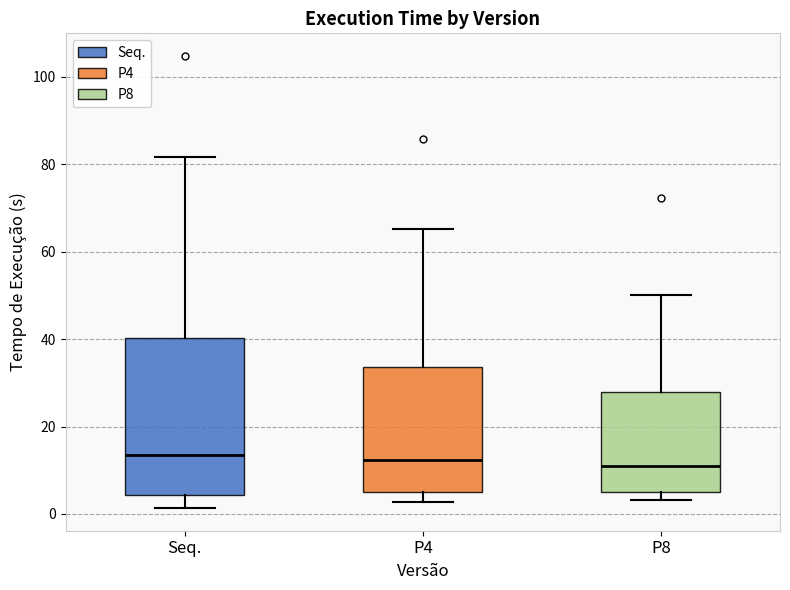

Where does the median line of the box for Seq. sit on the y-axis? The values are not printed on the chart, so give them approximately, as read against the axis.

14